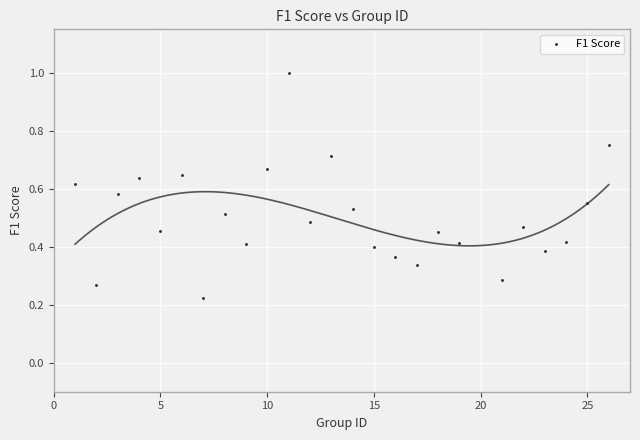

What is the range of X values (max minus min)?

25.0